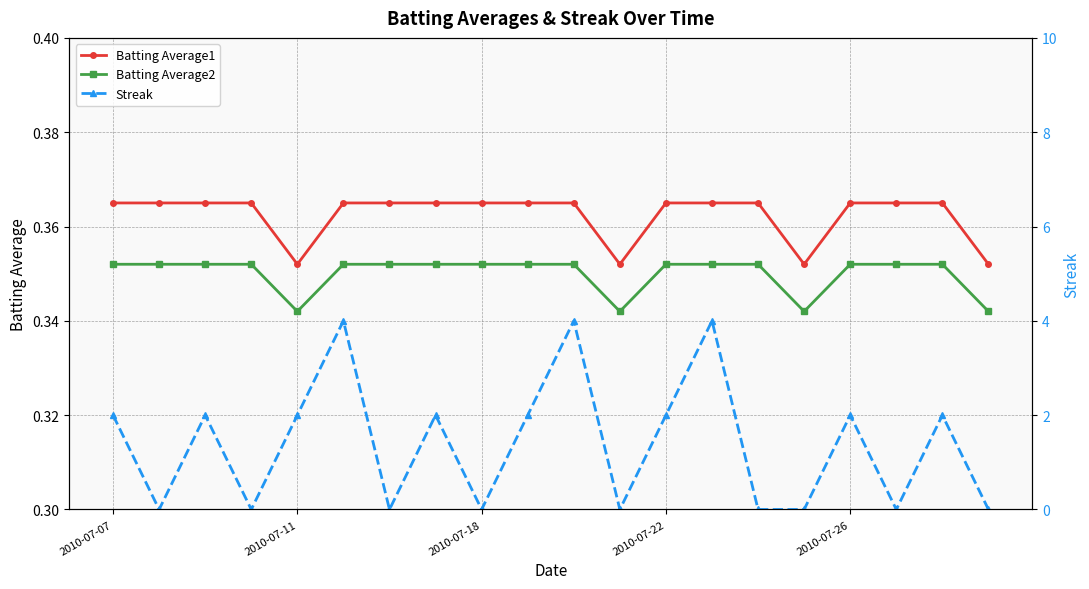

True or false: Batting Average1 and Batting Average2 cross at least once.

False